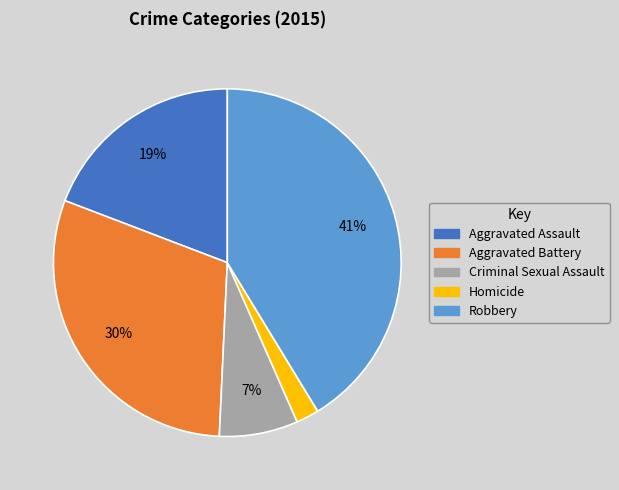

Does any single category account for the majority?

No